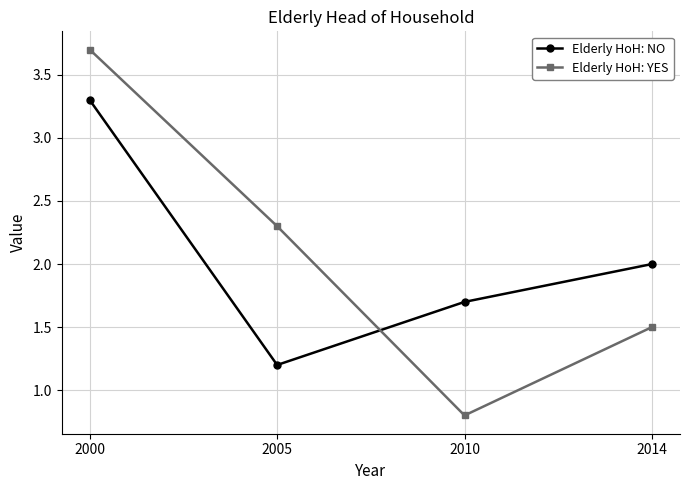

Is it true that Elderly HoH: NO equals 1.7 at 2010?

True